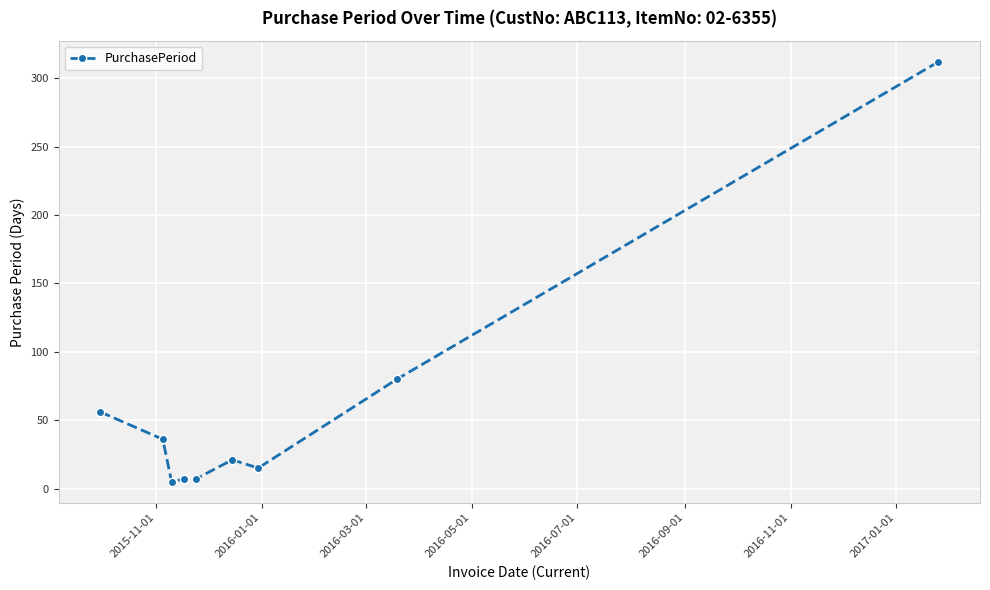

What is the value of the 1st point from the left?

56